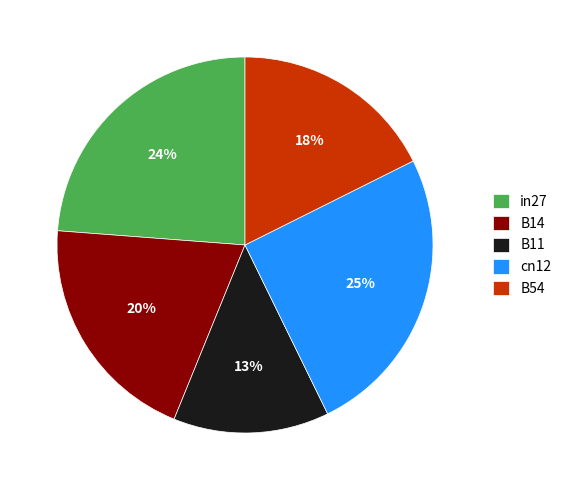

Rank the categories by value from lowest to highest.

B11, B54, B14, in27, cn12